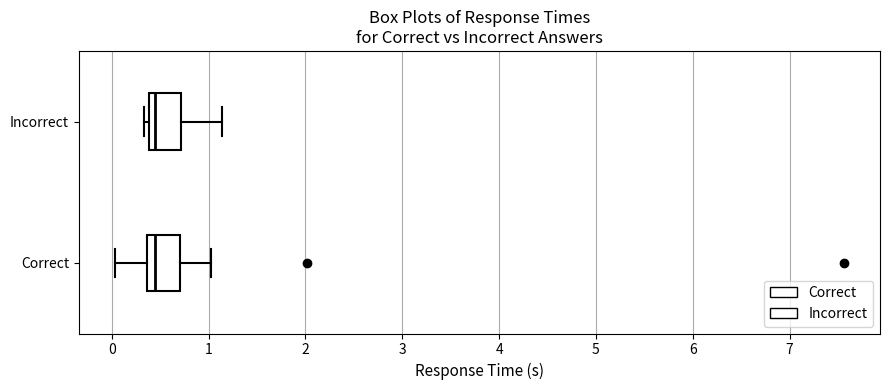

Where does the right whisker of the box for Incorrect end on the x-axis? The values are not printed on the chart, so give them approximately, as read against the axis.

1.1